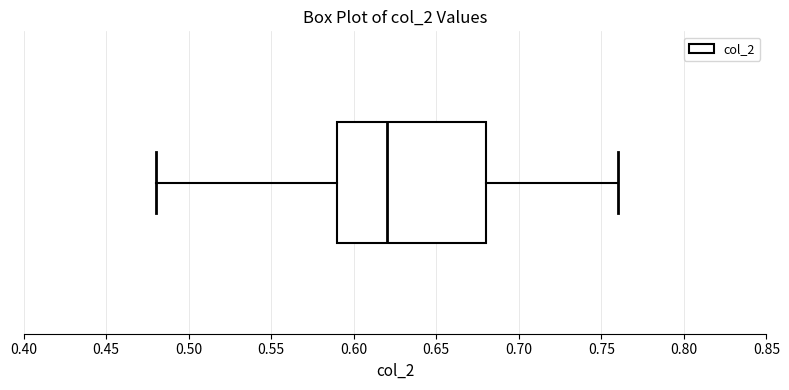

Where does the right whisker of the box end on the x-axis? The values are not printed on the chart, so give them approximately, as read against the axis.

0.76